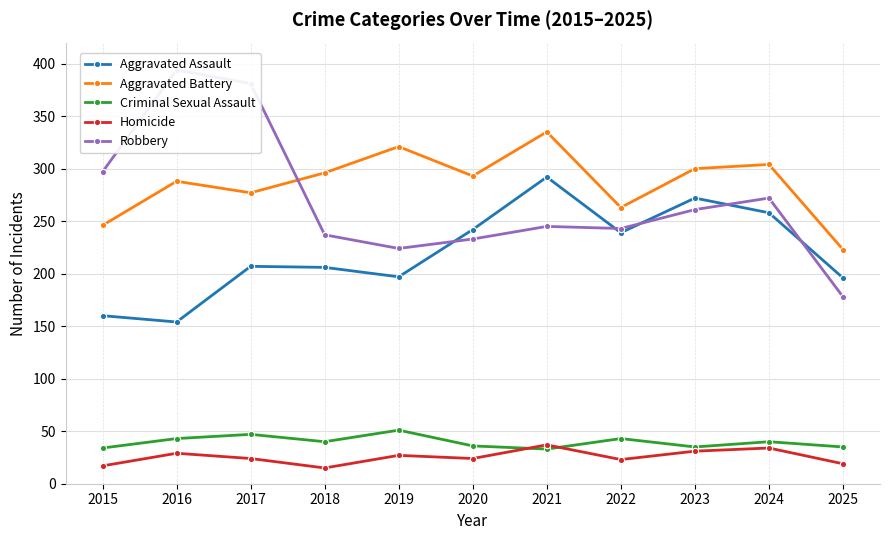

In Robbery, how many points are lower than both neighbors (excluding endpoints)?

2